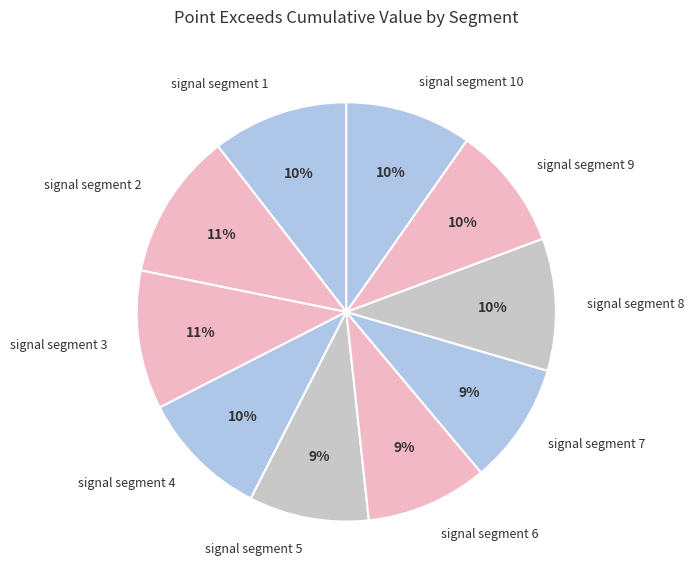

How many segments does this pie chart have?

10